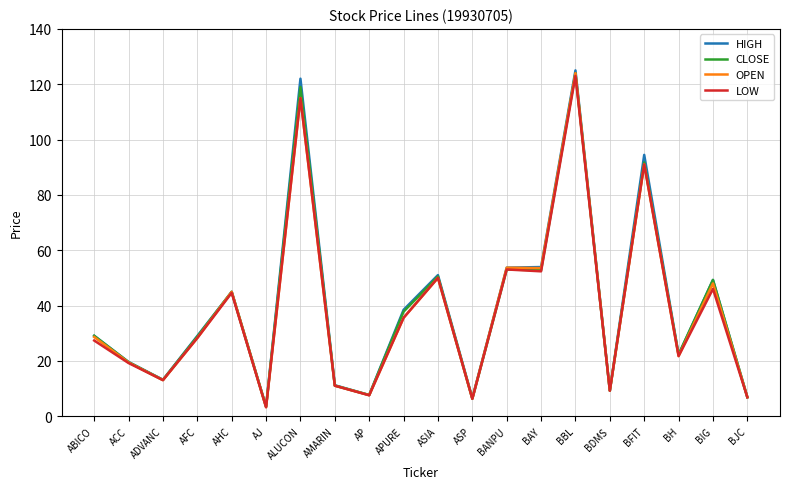

Which series has the widest spread of values?

HIGH